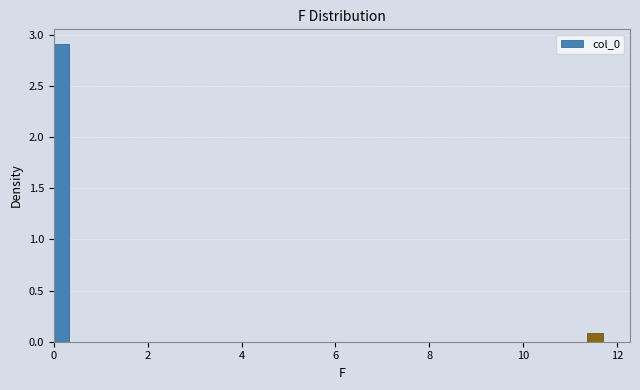

Around what value on the x-axis is the tallest bar? Give the approximate position of its centre, as read against the axis.

0.2